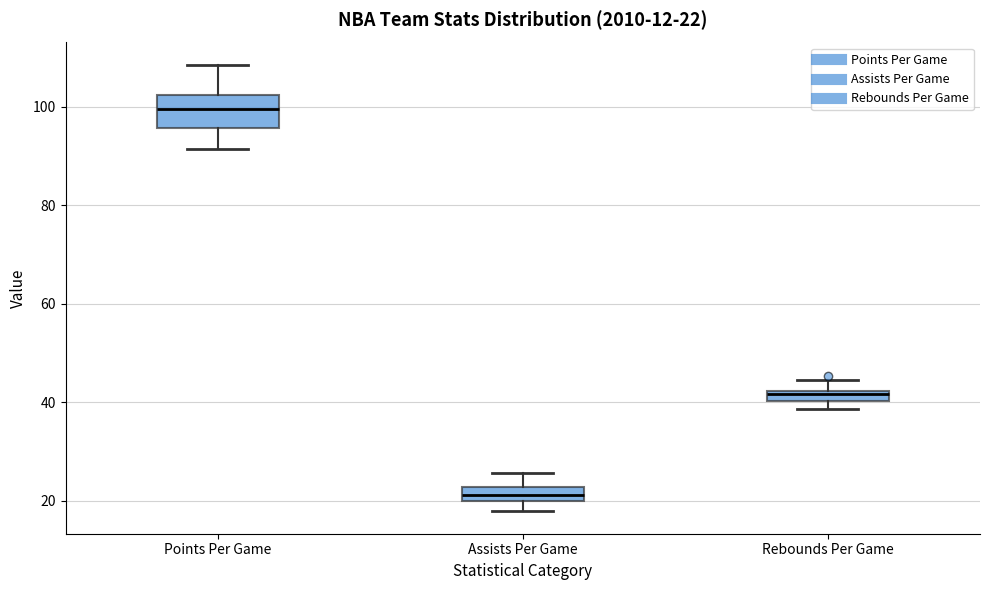

Which box's median line is the lowest?

Assists Per Game